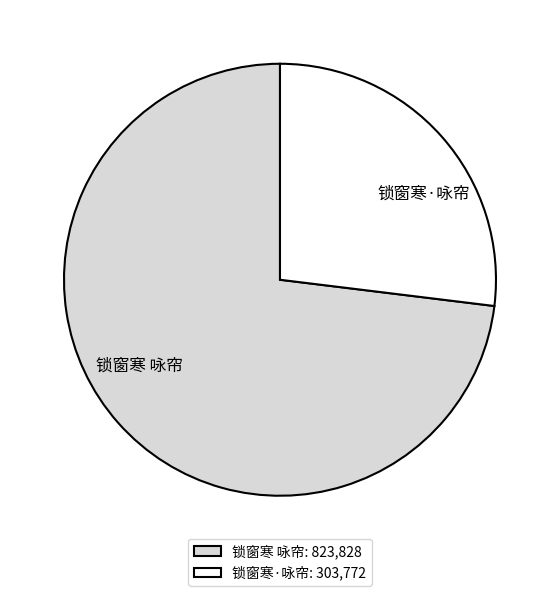

Does 锁窗寒 咏帘 represent more than half of the total?

Yes